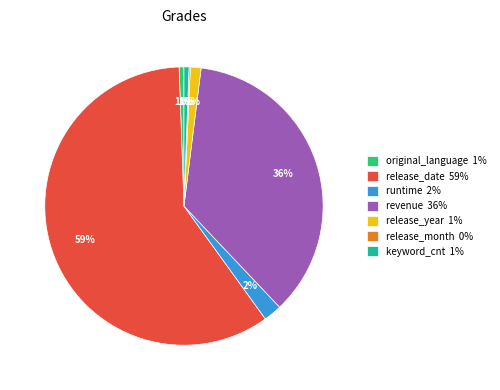

Does any single category account for the majority?

Yes